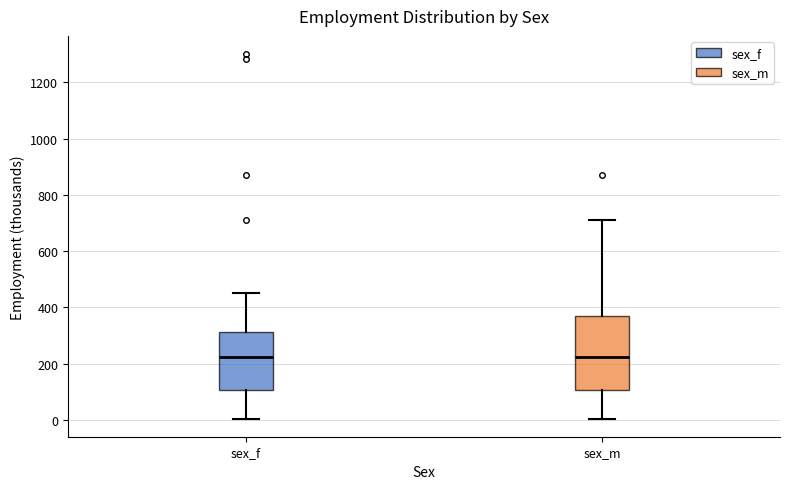

Reading left to right, read every box against the y-axis: the position of its median line, the range the box covers, and the ends of its whiskers. The values are not printed on the chart, so give them approximately, as read against the axis.

sex_f: median 220, box 100 to 320, whiskers 0 to 460
sex_m: median 220, box 100 to 360, whiskers 0 to 720